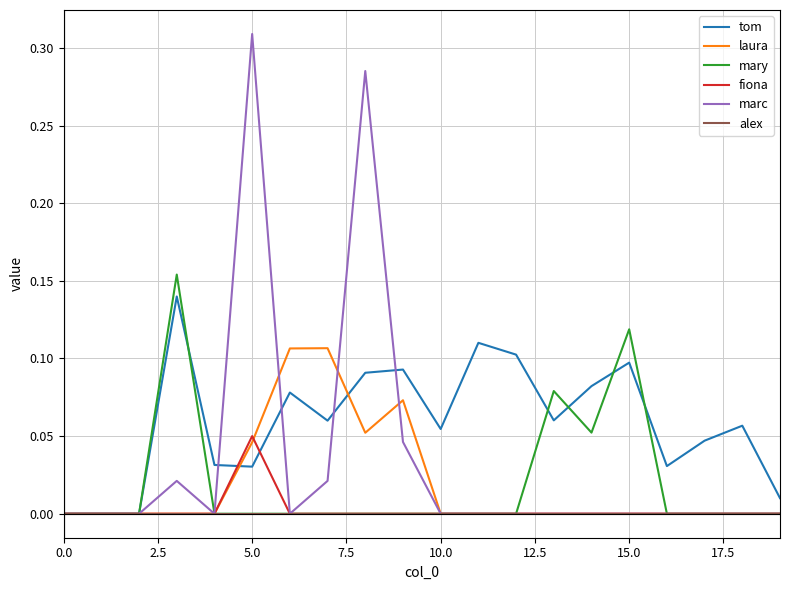

List the series in order of their peak value, lowest first.

alex, fiona, laura, tom, mary, marc